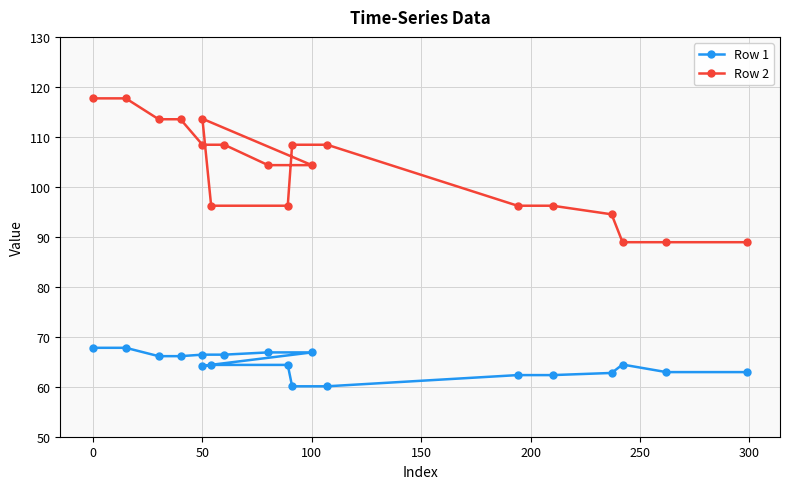

True or false: Row 2 and Row 1 intersect in this chart.

False